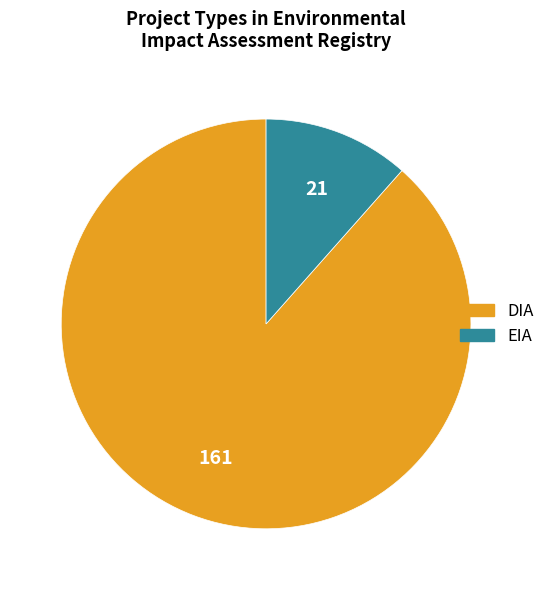

Is the sum of DIA and EIA greater than half?

Yes